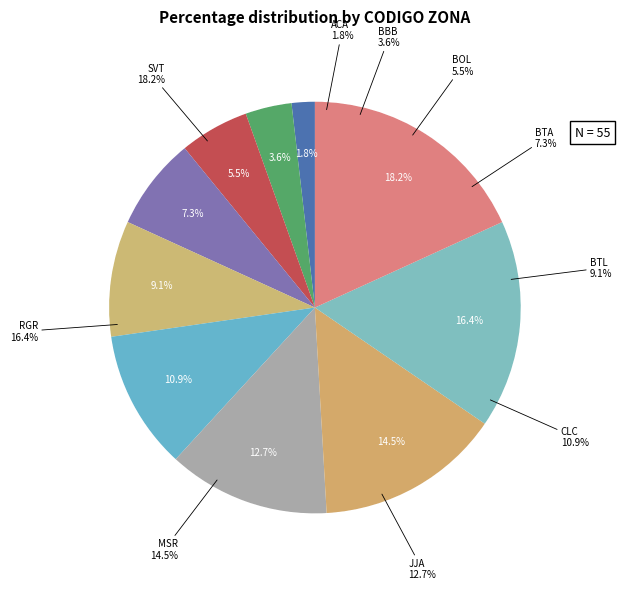

True or false: BTA accounts for 1% of the total.

False